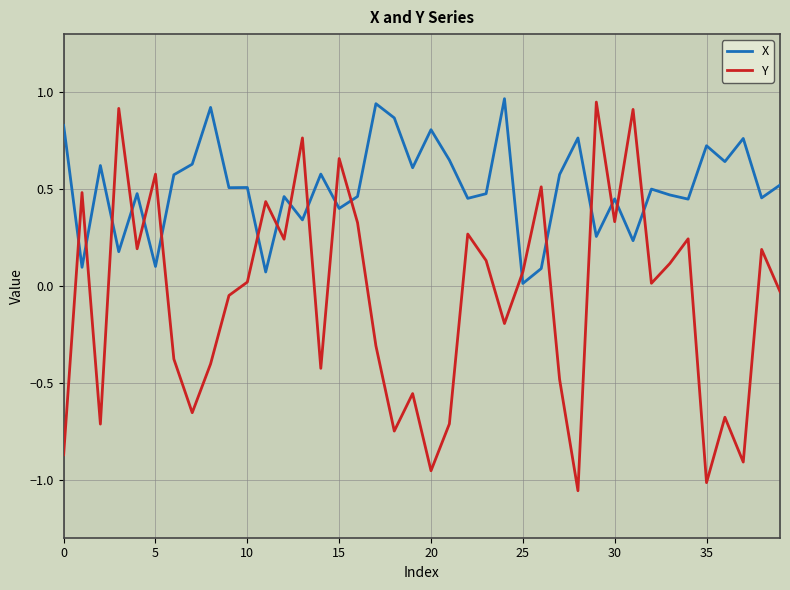

Which series has the largest range (max minus min)?

Y